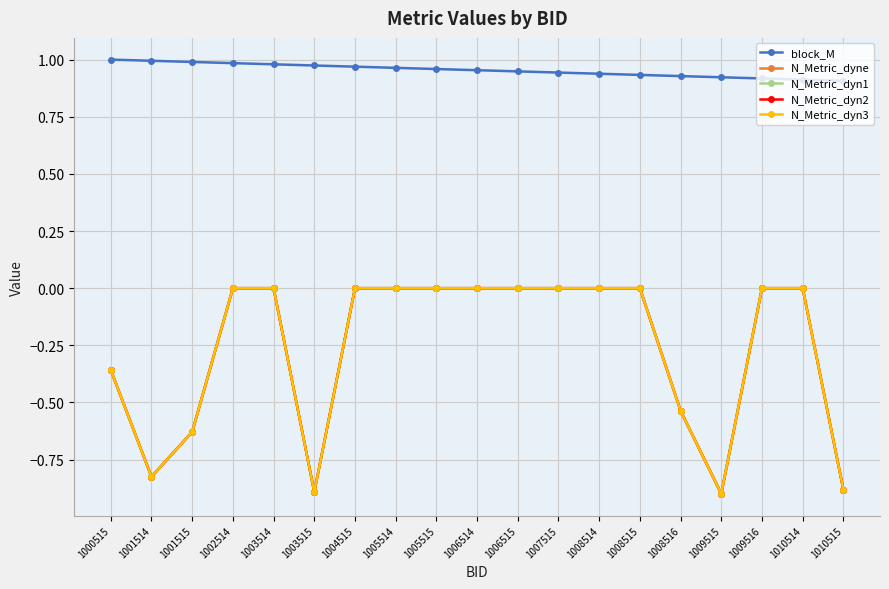

Is this an area chart (filled region under the line)?

No